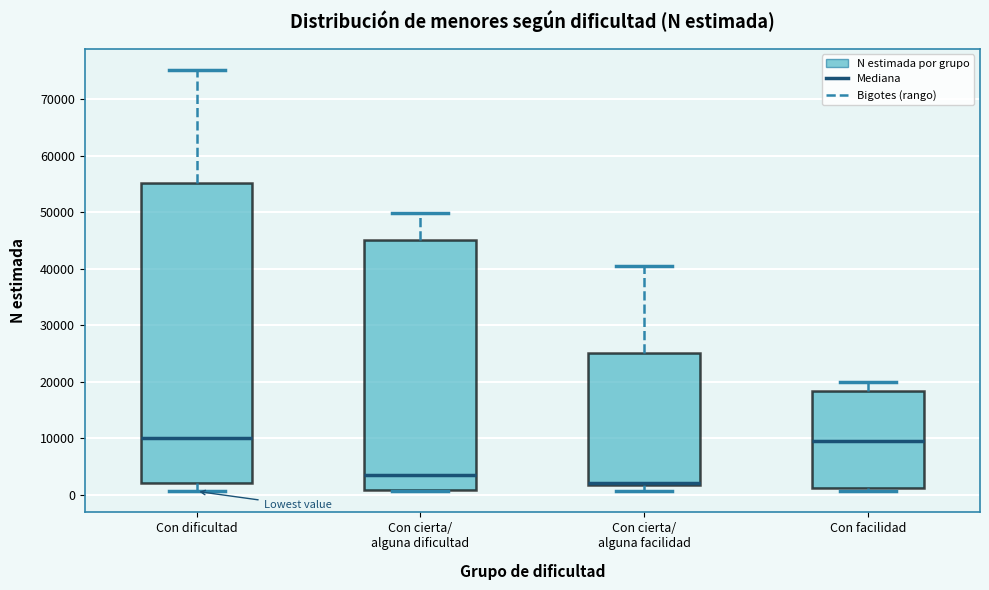

Where is the upper edge of the box for Con cierta/ alguna dificultad on the y-axis? The values are not printed on the chart, so give them approximately, as read against the axis.

45000